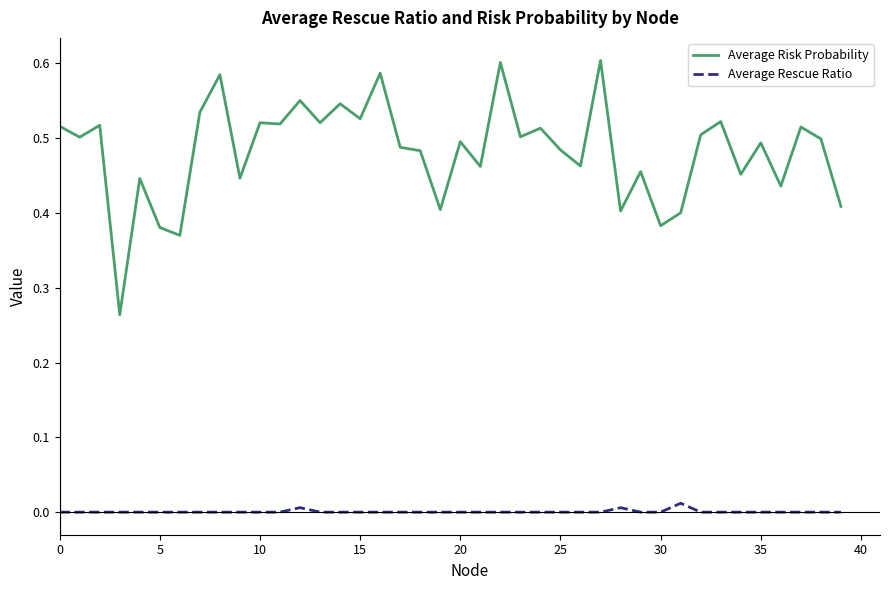

Which series has the largest total across all categories?

Average Risk Probability